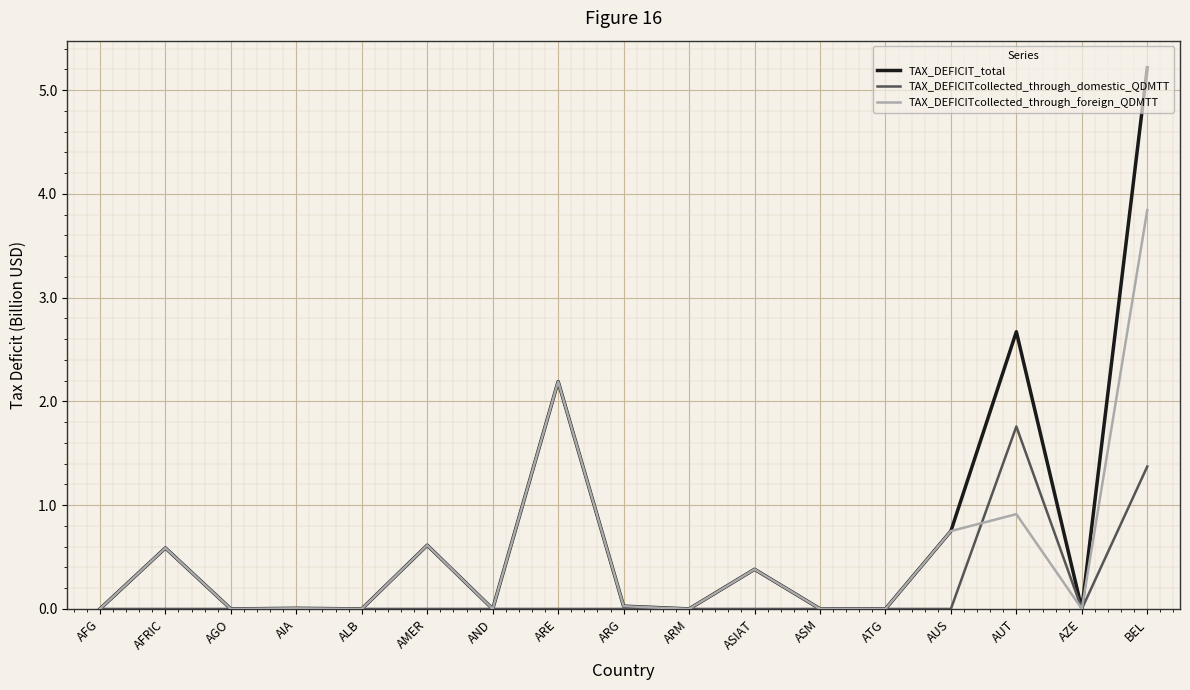

Which series has the largest range (max minus min)?

TAX_DEFICIT_total